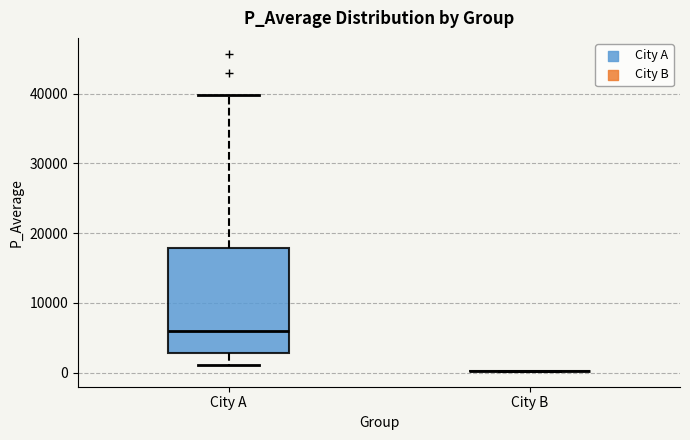

Which box is the tallest, from its lower edge to its upper edge?

City A